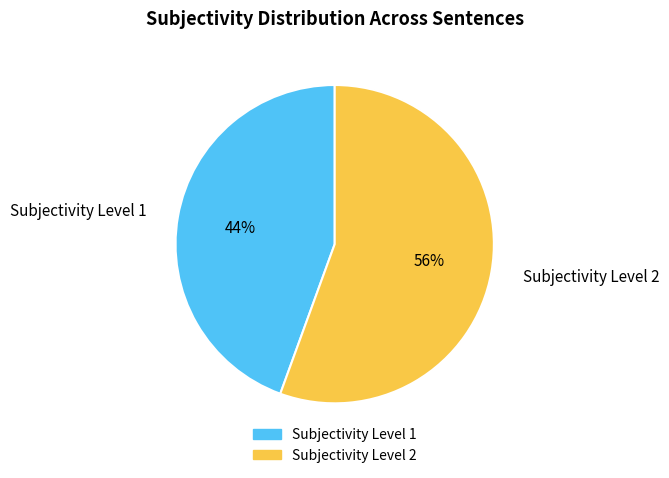

The Subjectivity Level 1 slice represents 44% of the pie. True or false?

True